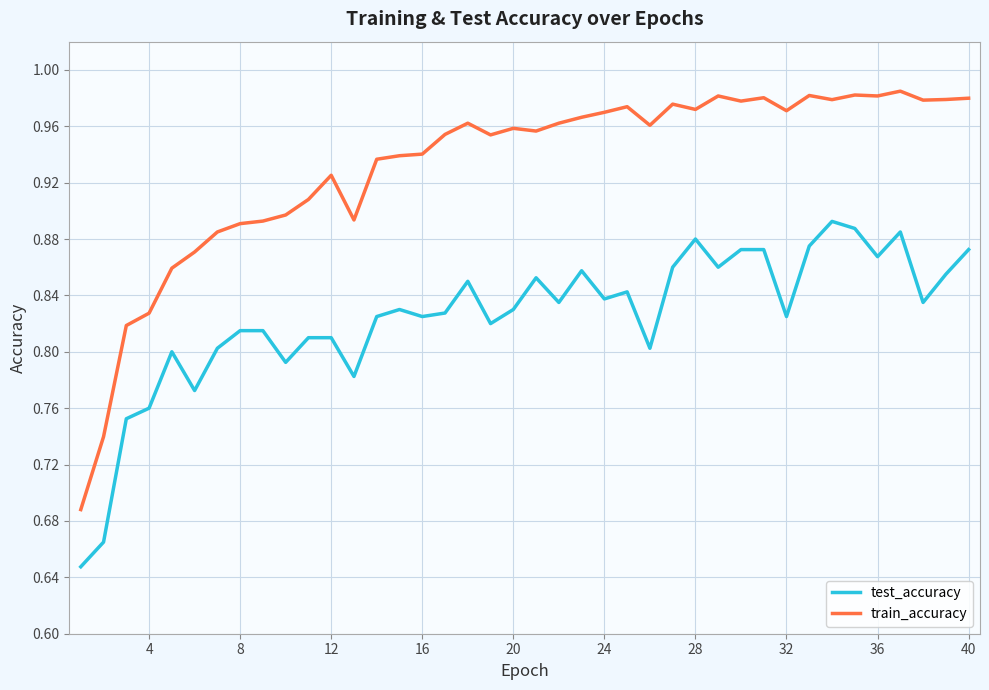

Which series has the widest spread of values?

train_accuracy